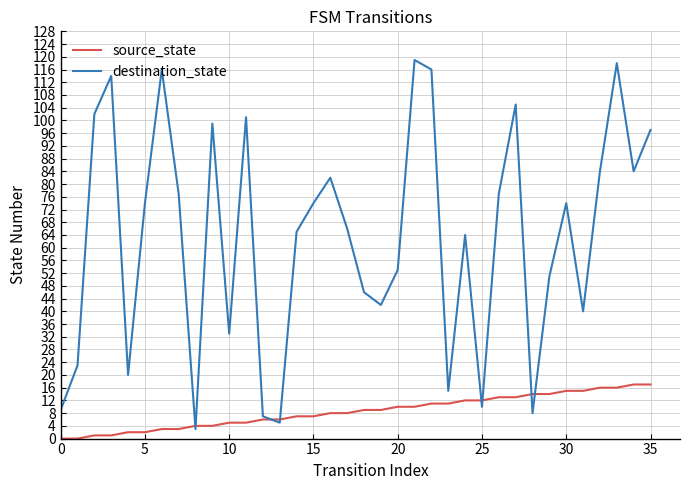

True or false: destination_state and source_state cross at least once.

True